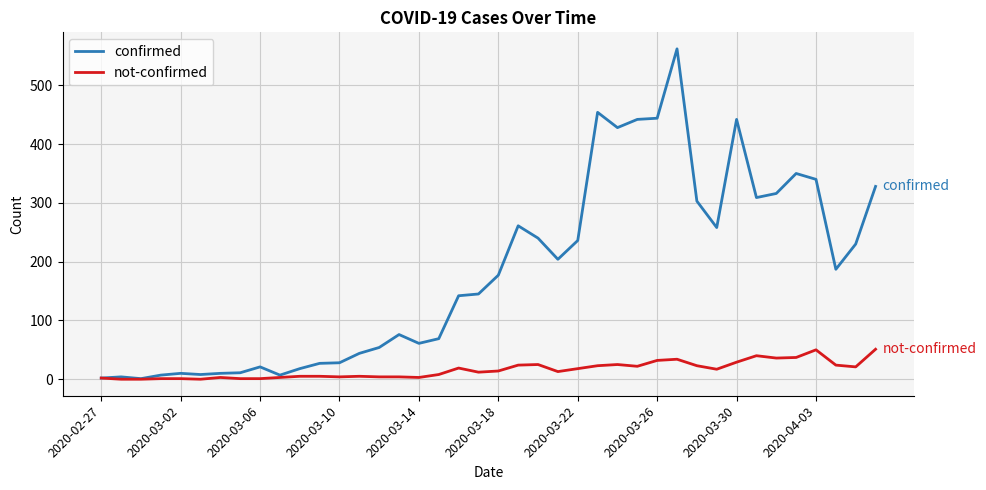

Which series has the largest total across all categories?

confirmed